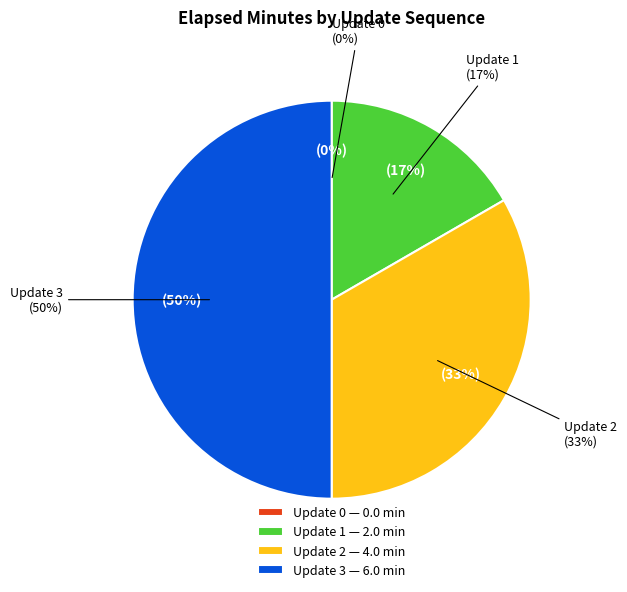

Combined, what portion of the pie is Update 3 and Update 2?

83.3%